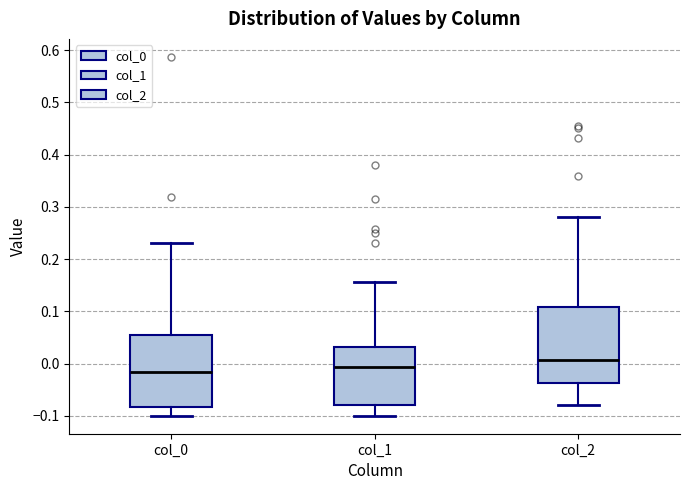

Reading left to right, read every box against the y-axis: the position of its median line, the range the box covers, and the ends of its whiskers. The values are not printed on the chart, so give them approximately, as read against the axis.

col_0: median -0.02, box -0.08 to 0.06, whiskers -0.10 to 0.23
col_1: median -0.01, box -0.08 to 0.03, whiskers -0.10 to 0.16
col_2: median 0.01, box -0.04 to 0.11, whiskers -0.08 to 0.28